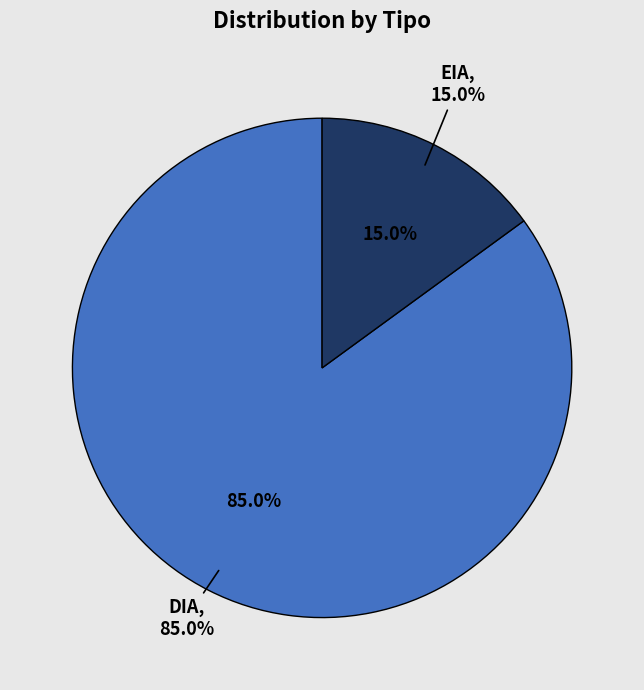

Do DIA and EIA together represent more than half of the pie?

Yes